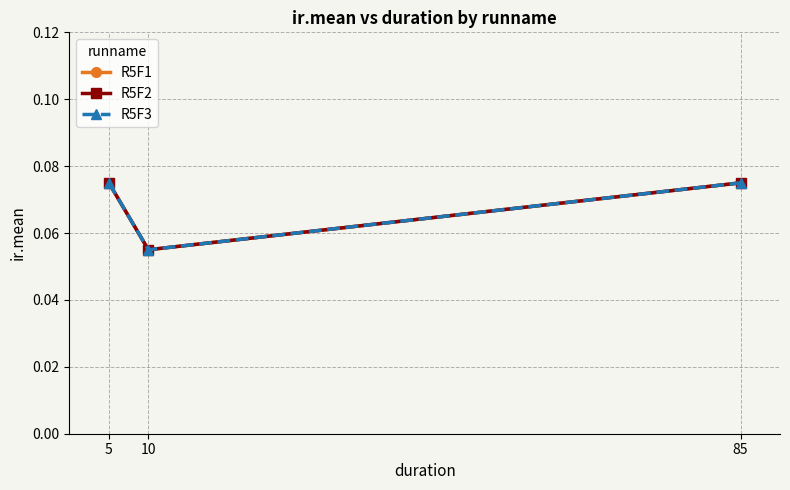

Does the chart have visible grid lines?

Yes